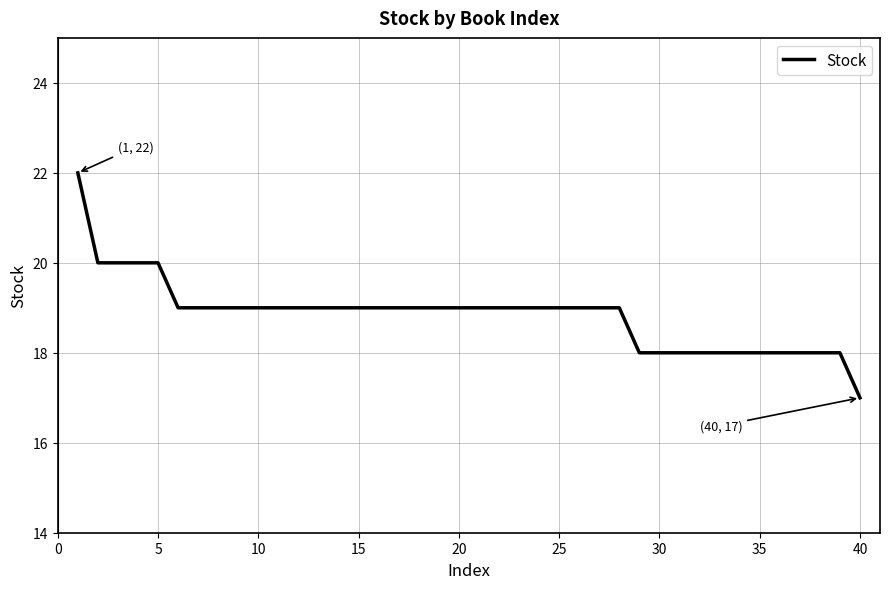

Is this an area chart (filled region under the line)?

No